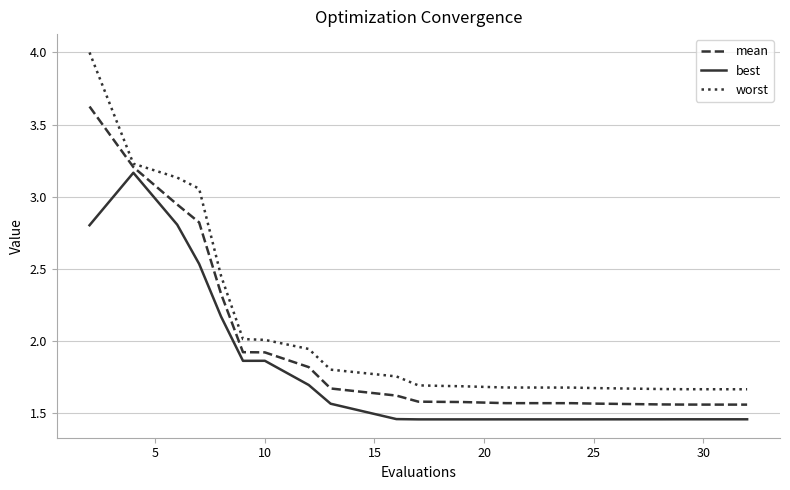

True or false: best and worst intersect in this chart.

False